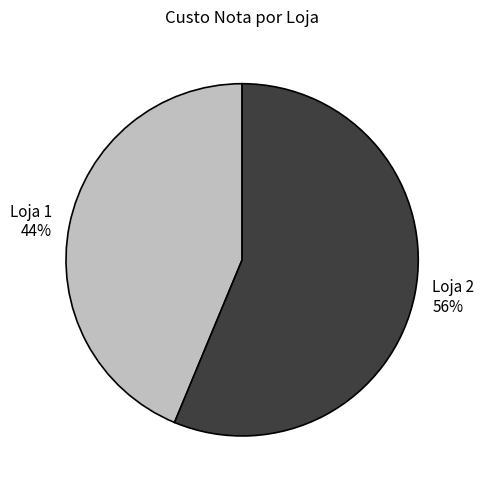

Is it true that Loja 1 is 44% of the pie?

True